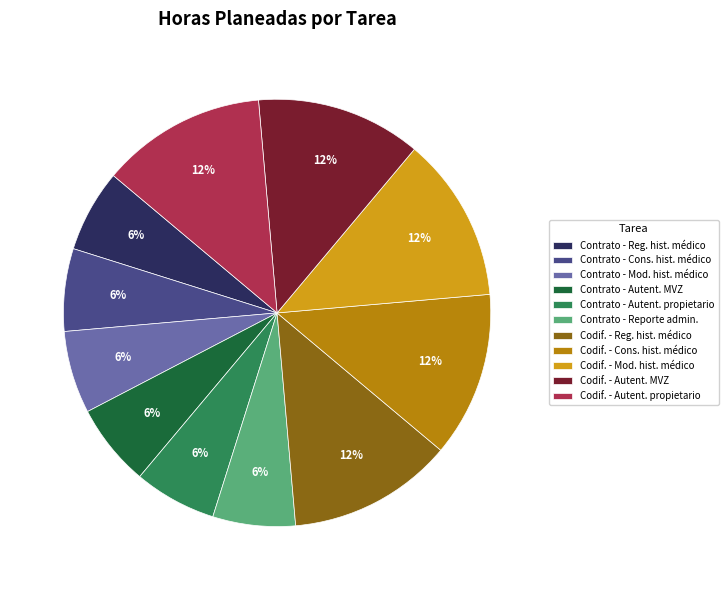

Is the sum of Contrato - Autent. MVZ and Contrato - Reg. hist. médico greater than half?

No